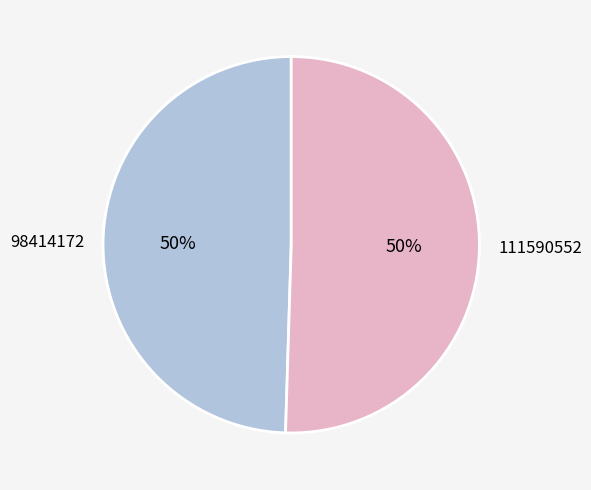

Between 111590552 and 98414172, which is larger?

111590552